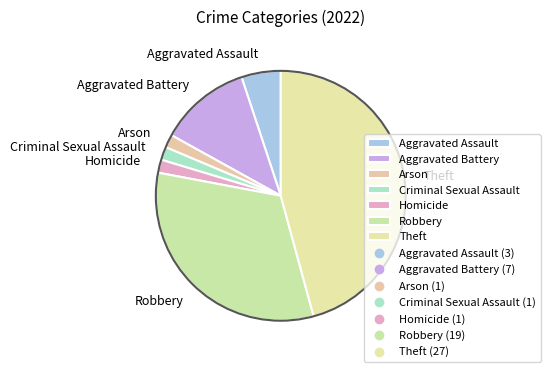

Between Aggravated Battery and Homicide, which is larger?

Aggravated Battery